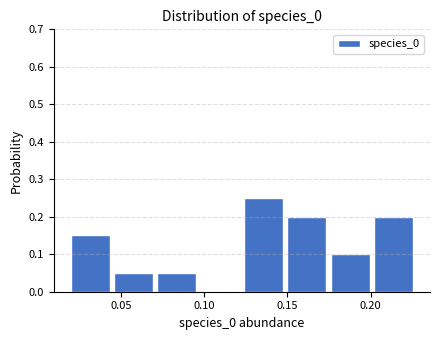

Reading left to right, list every bar in this chart as the range it spans on the x-axis followed by its height. Neither the bar edges nor the heights are printed on the chart, so give them approximately, as read against the axes.

0.020 to 0.045: 0.15
0.045 to 0.070: 0.05
0.070 to 0.100: 0.05
0.100 to 0.125: 0
0.125 to 0.150: 0.25
0.150 to 0.175: 0.20
0.175 to 0.200: 0.10
0.200 to 0.230: 0.20